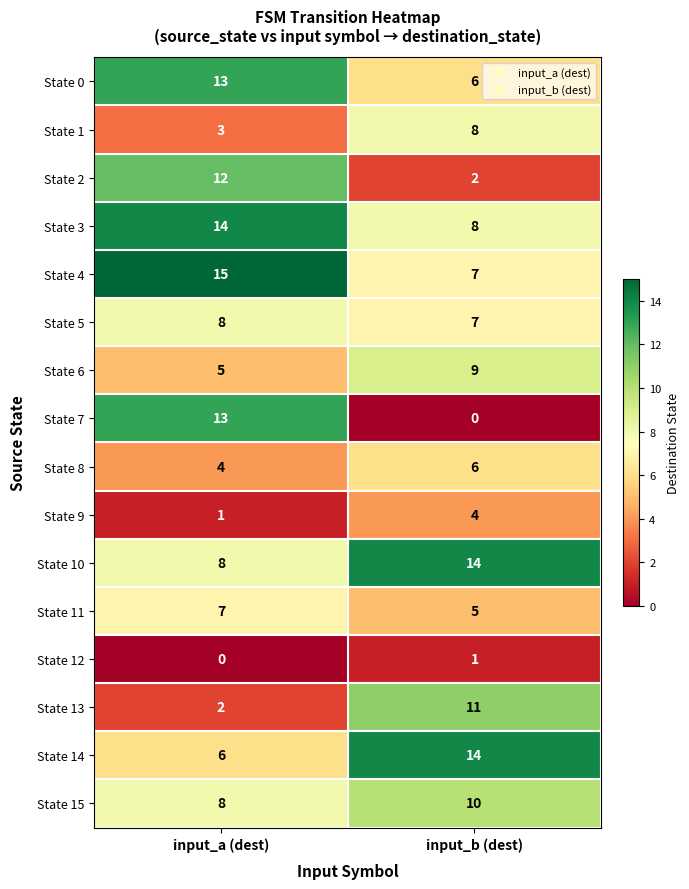

What is the total value across all series at input_b (dest)?

112